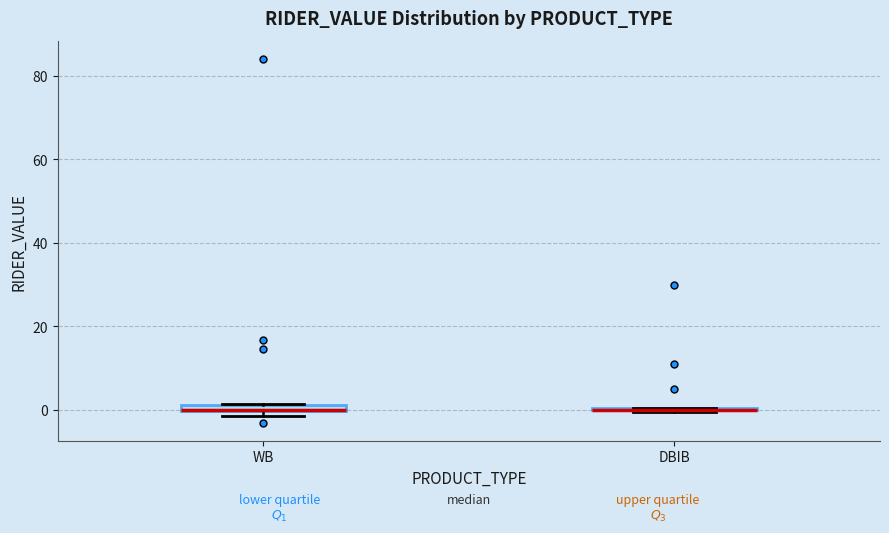

Where is the upper edge of the box for WB on the y-axis? The values are not printed on the chart, so give them approximately, as read against the axis.

2